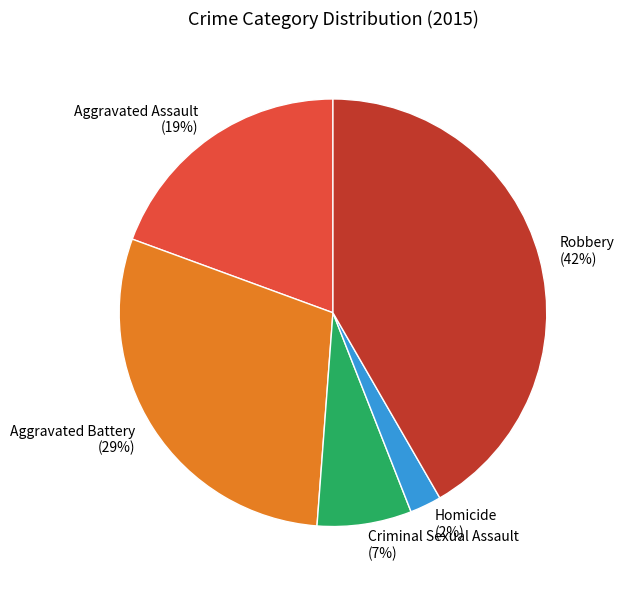

Between Homicide and Criminal Sexual Assault, which is larger?

Criminal Sexual Assault